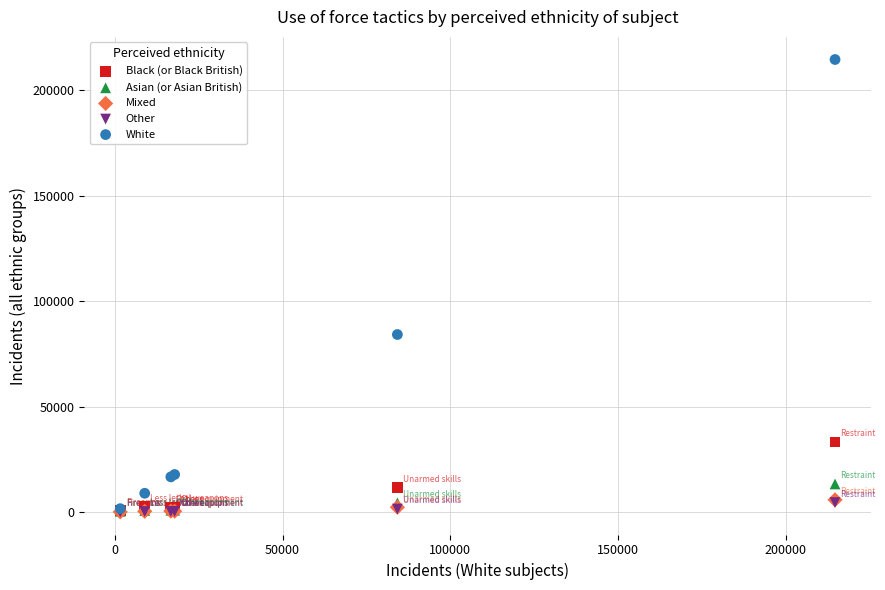

Which series reaches the maximum Y coordinate?

White